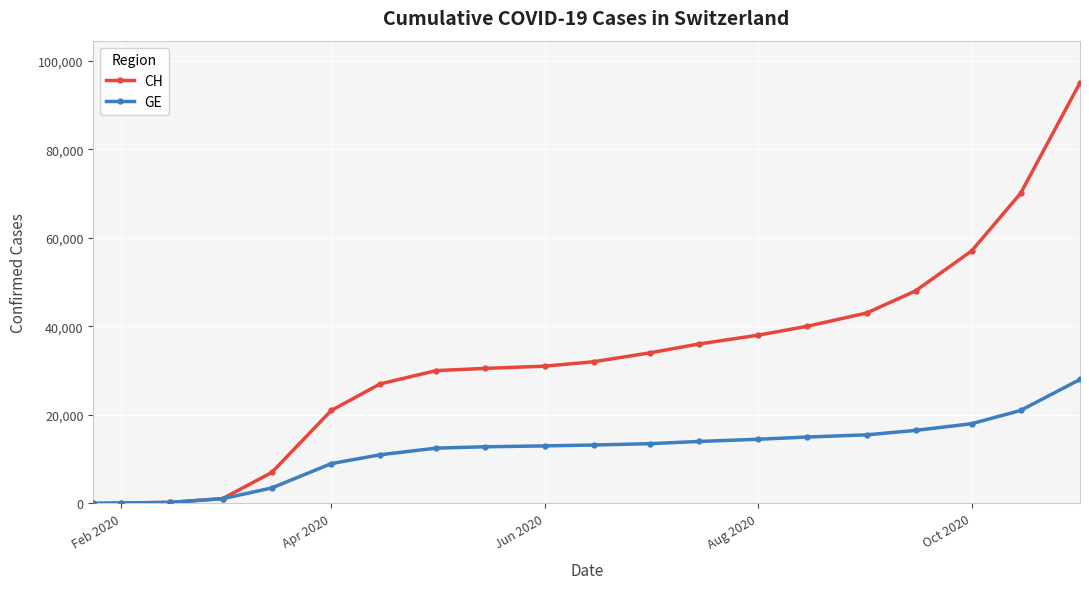

Which series has the widest spread of values?

CH